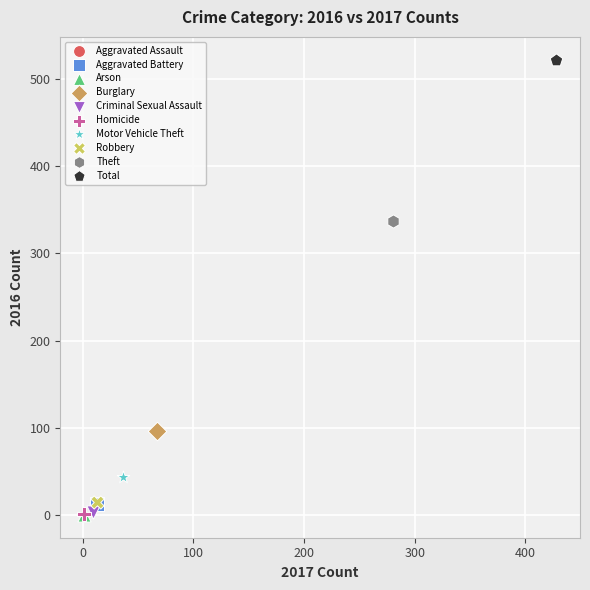

Which series contains the highest Y value?

Total